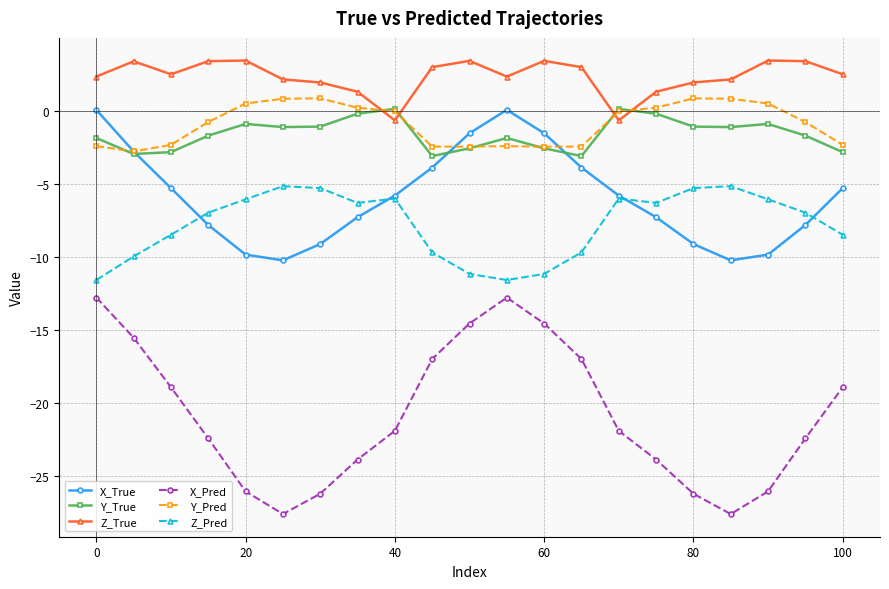

True or false: Y_Pred and X_Pred cross at least once.

False